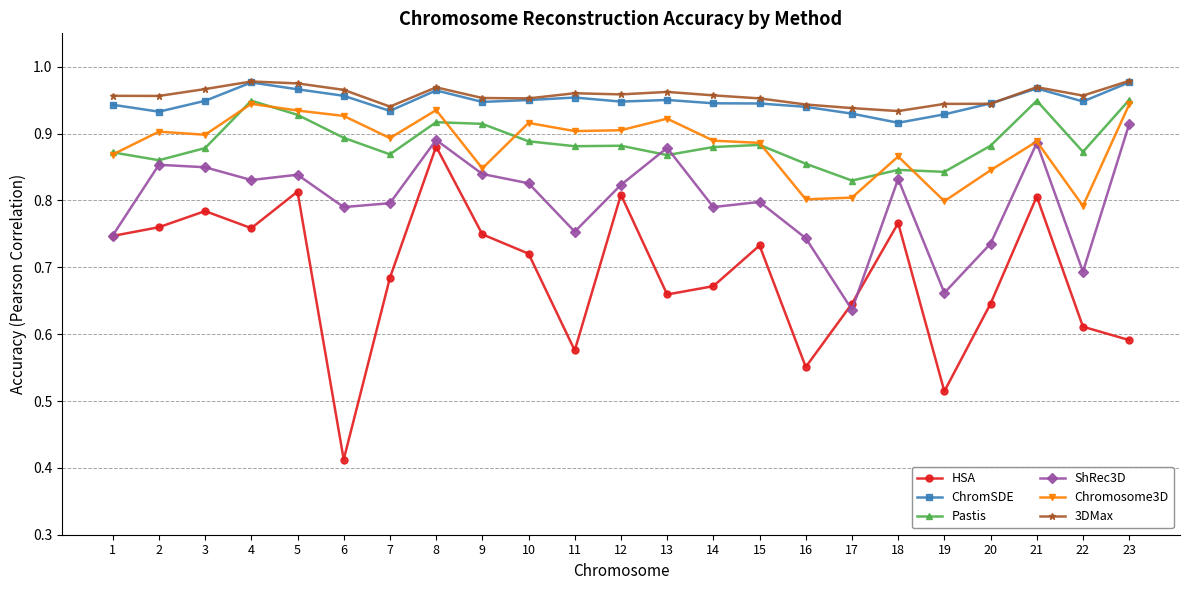

Count the number of data series in this chart.

6